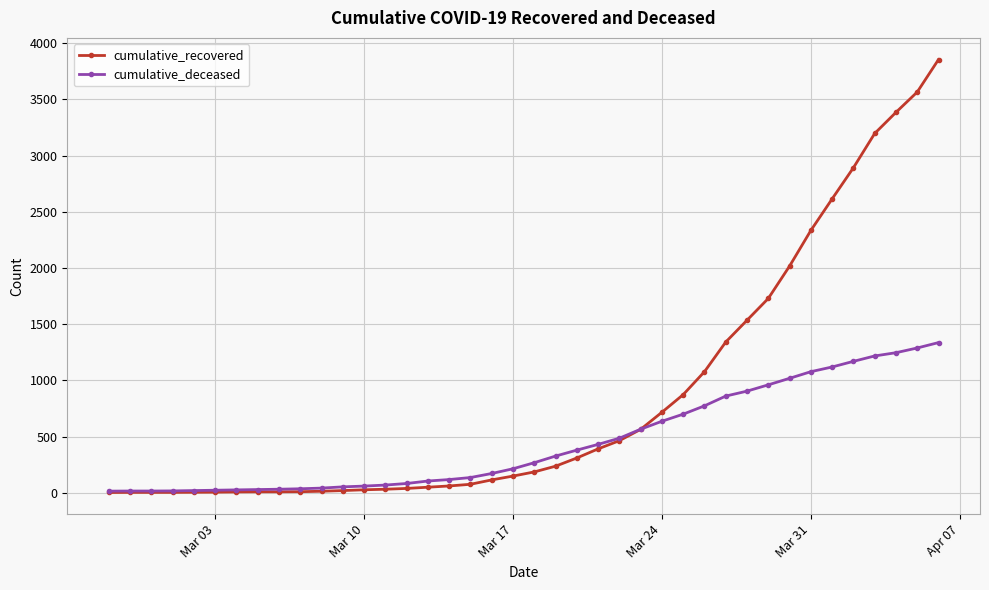

What is the maximum value for cumulative_recovered?

3855